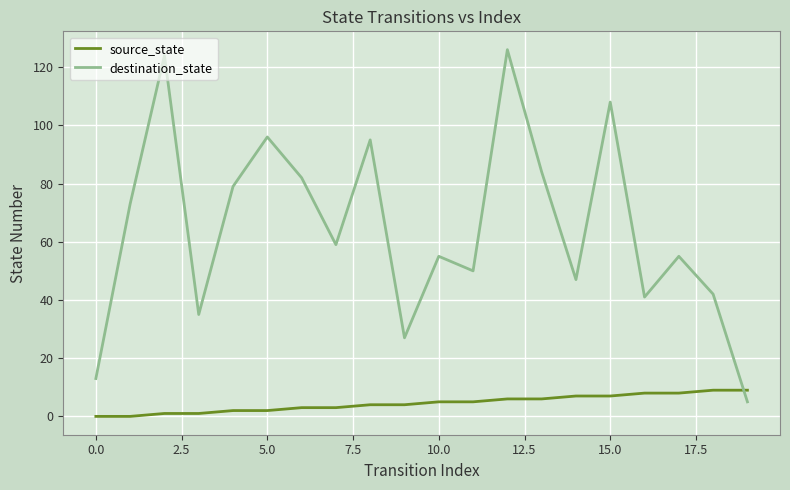

True or false: source_state and destination_state cross at least once.

True